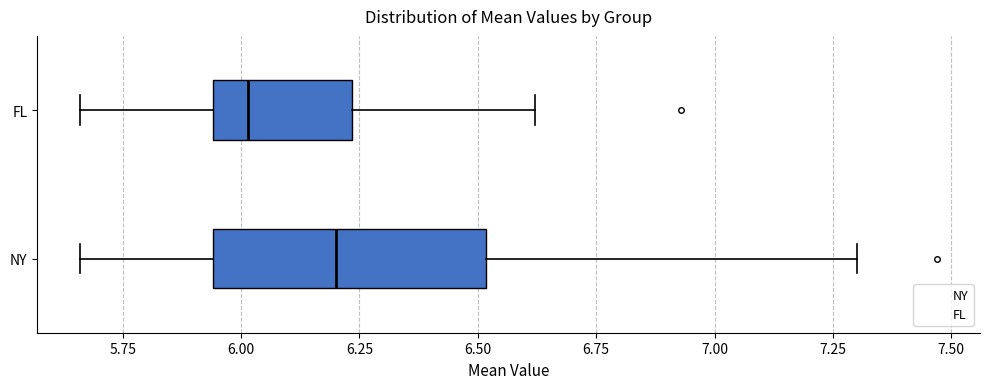

Reading bottom to top, transcribe this box plot: for each box, give where its median line is, the range the box spans, and where its two whiskers end, as read against the x-axis. The values are not printed on the chart, so give them approximately, as read against the axis.

NY: median 6.20, box 5.95 to 6.50, whiskers 5.65 to 7.30
FL: median 6.00, box 5.95 to 6.25, whiskers 5.65 to 6.60